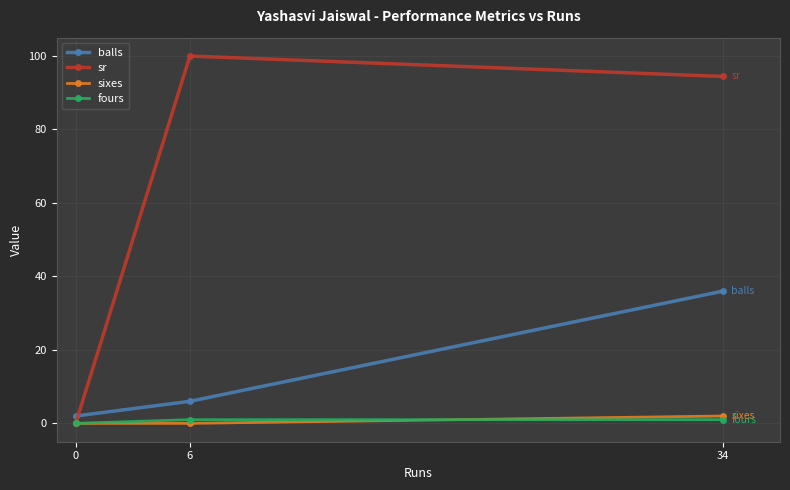

Is it true that sixes equals 2.0 at 34?

True